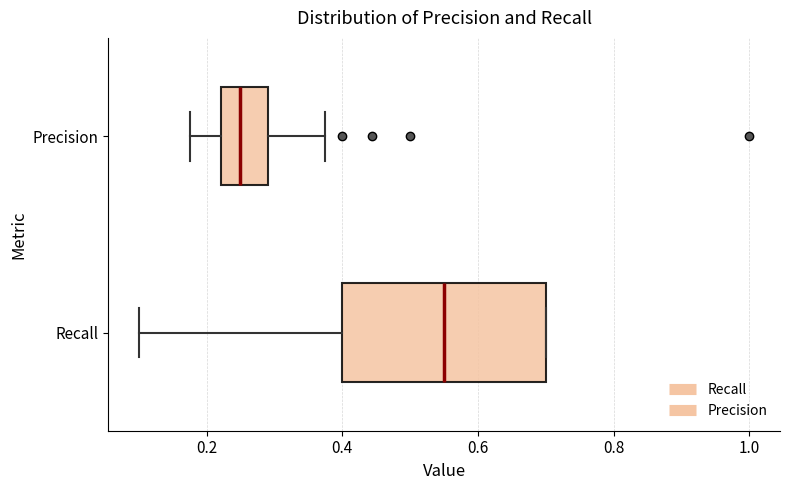

Comparing the boxes themselves (not the whiskers), which one is the widest?

Recall